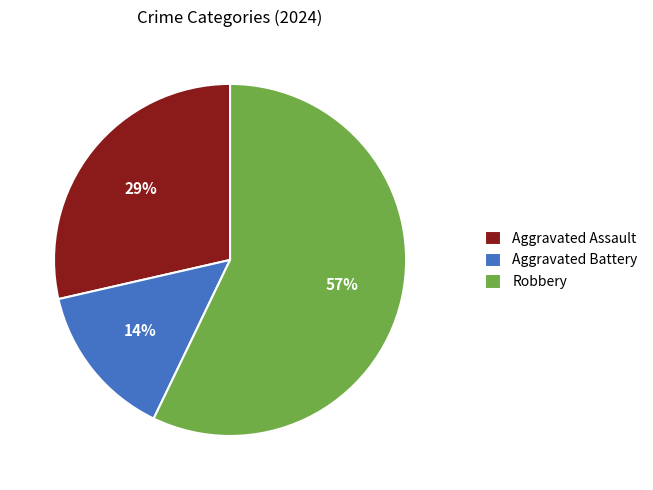

Is there any slice that represents more than half of the pie?

Yes